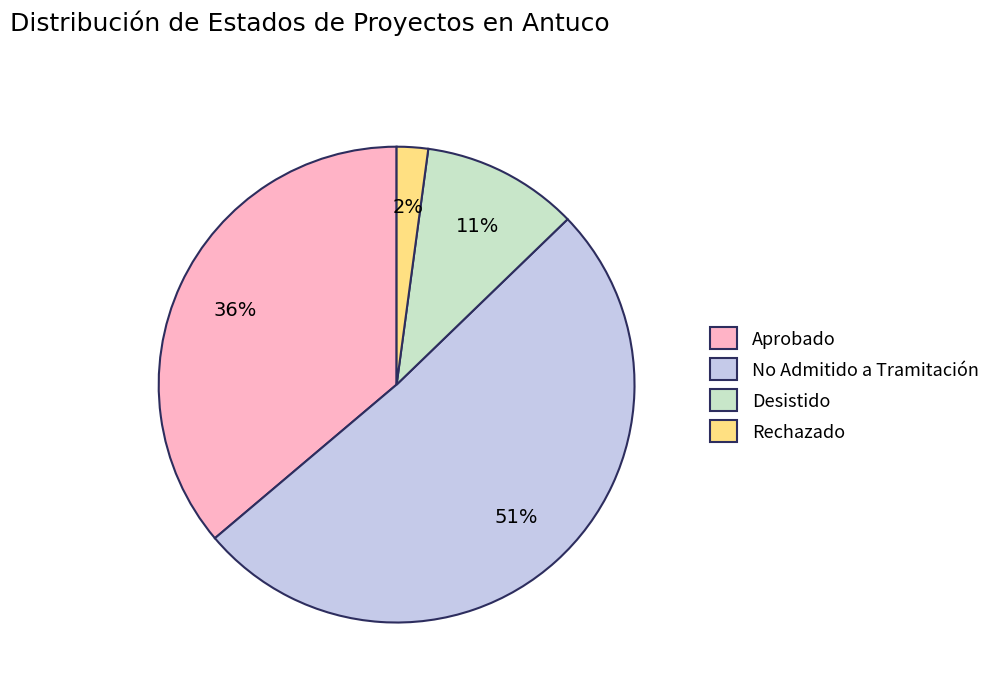

Between Aprobado and Desistido, which is larger?

Aprobado